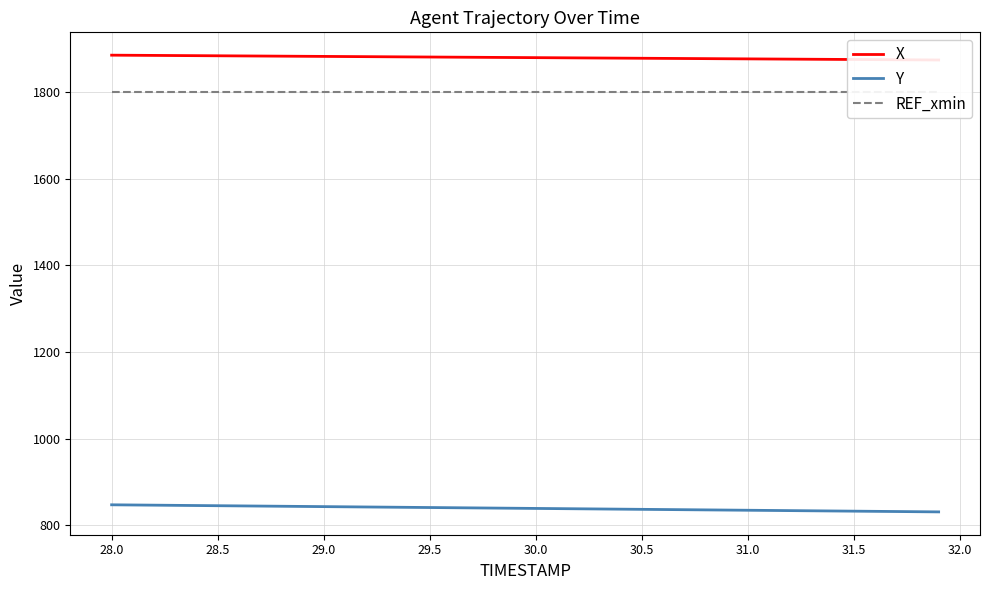

What is the maximum value shown in the chart?

1885.4